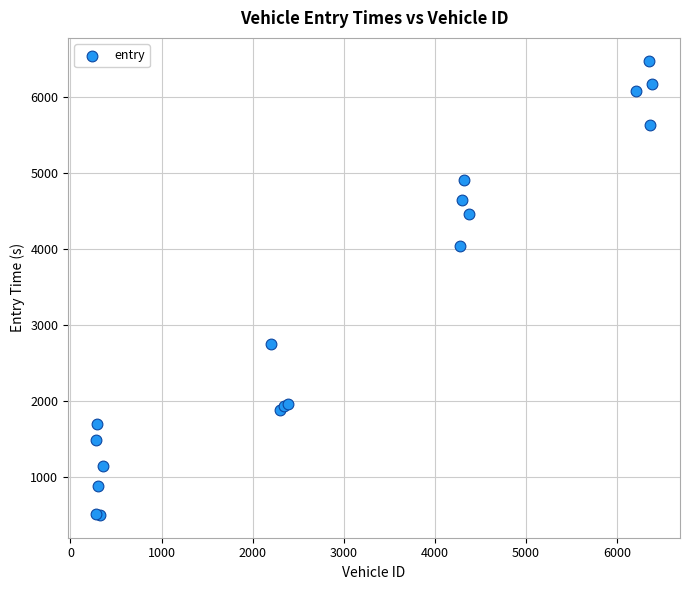

What Y value in the scatter plot is closest to 3488?

4039.5